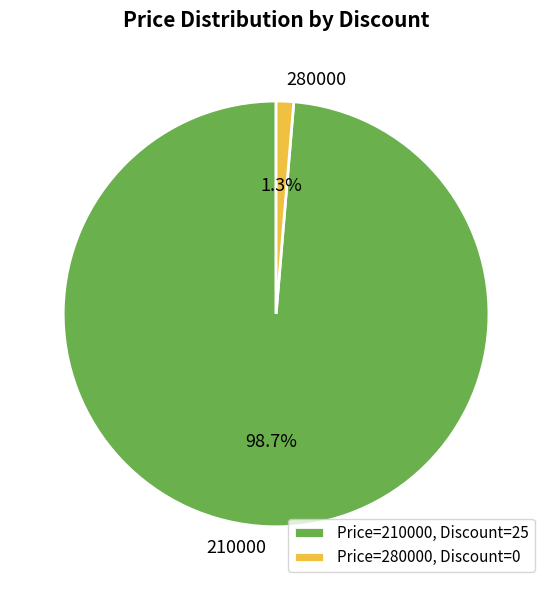

How many segments does this pie chart have?

2